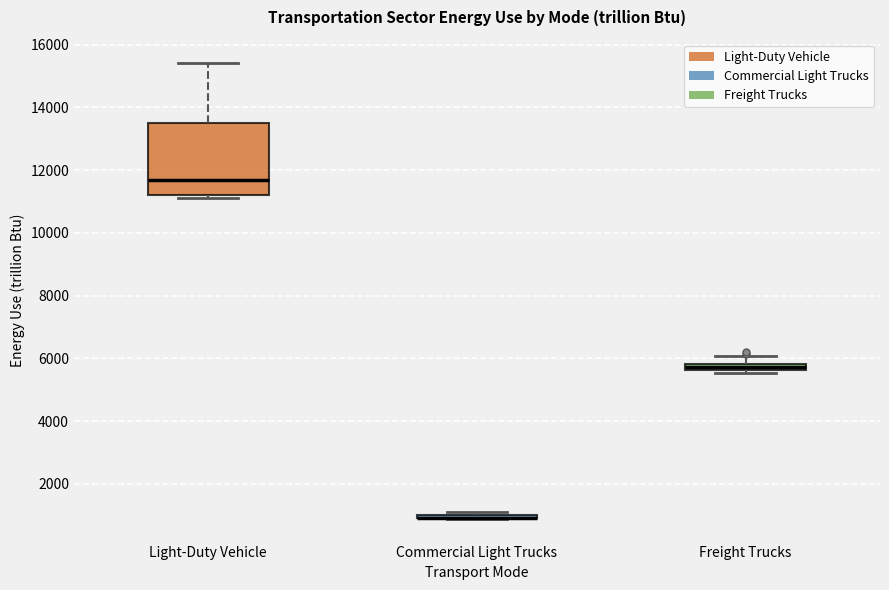

Where does the median line of the box for Light-Duty Vehicle sit on the y-axis? The values are not printed on the chart, so give them approximately, as read against the axis.

11600